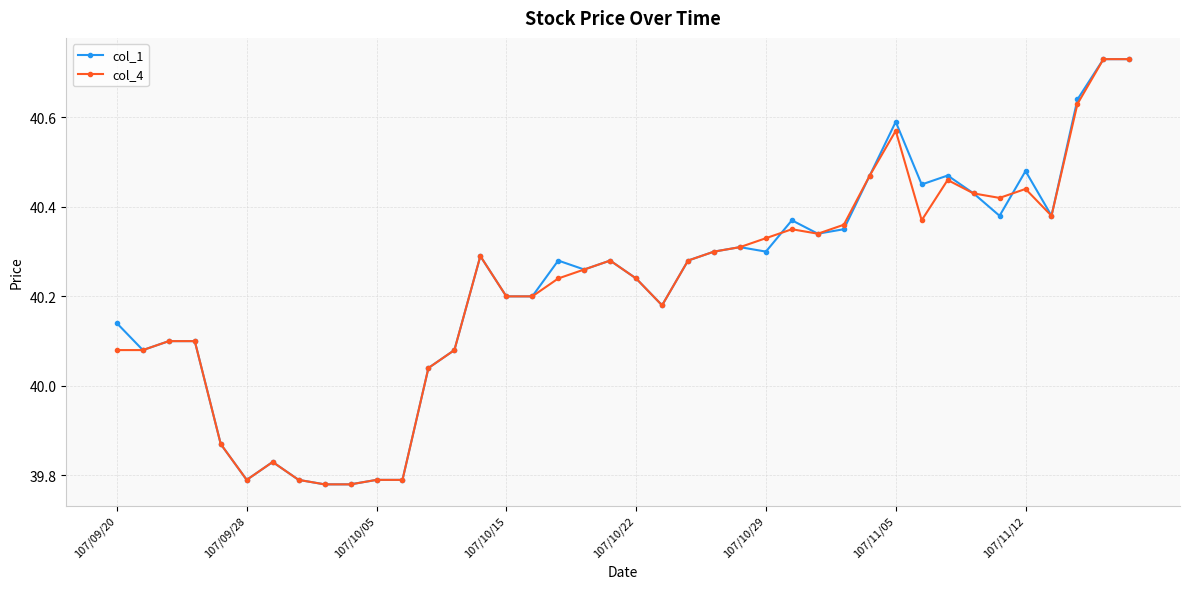

At how many categories does at least one series exceed 39?

40